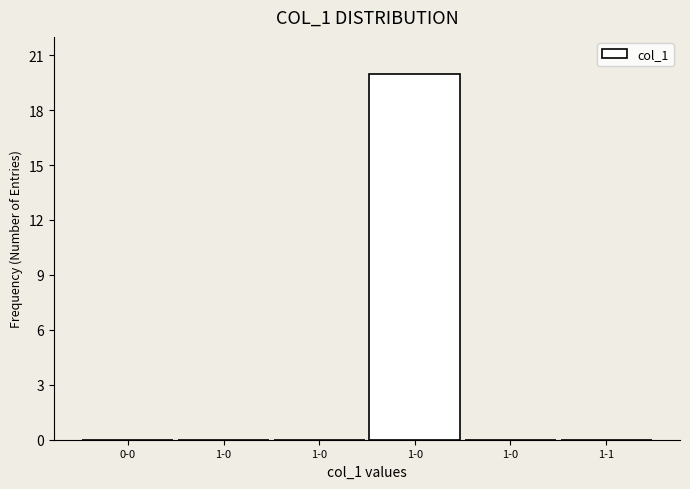

How many series are shown in this chart?

1